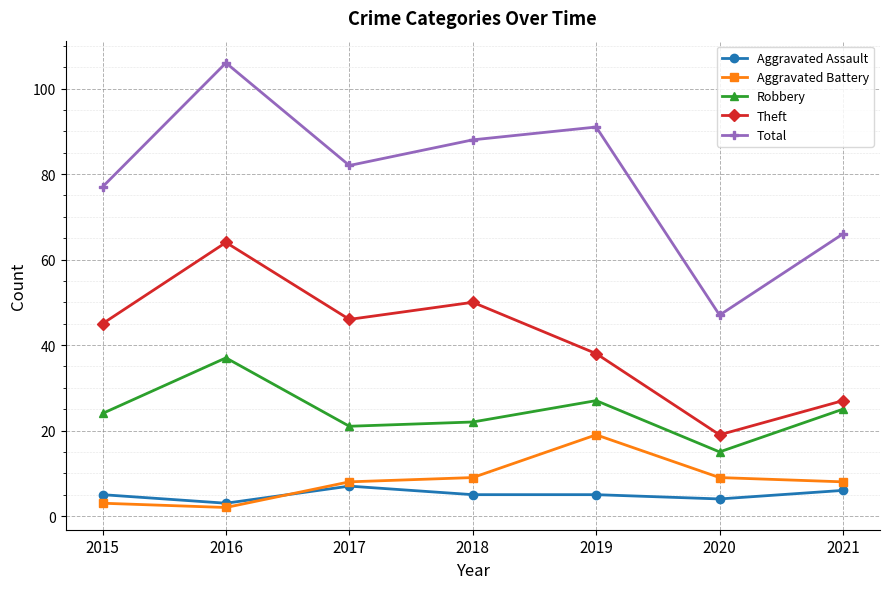

Which series changed the most between 2017 and 2020?

Total